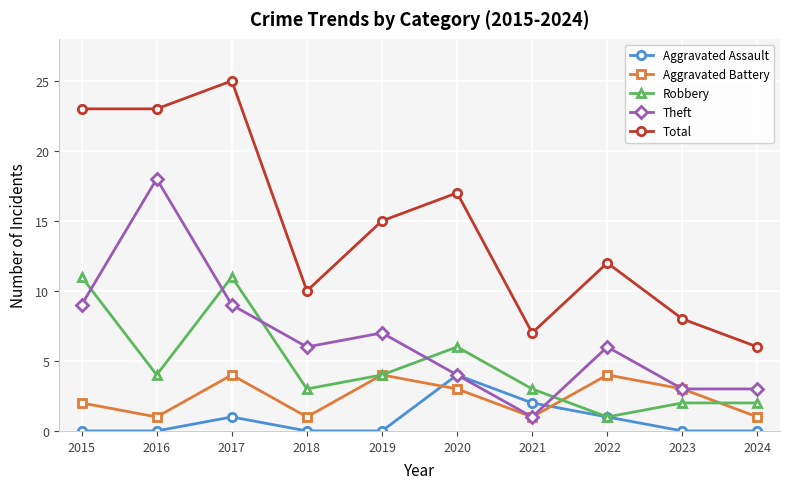

What is the highest value of the Aggravated Assault series?

4